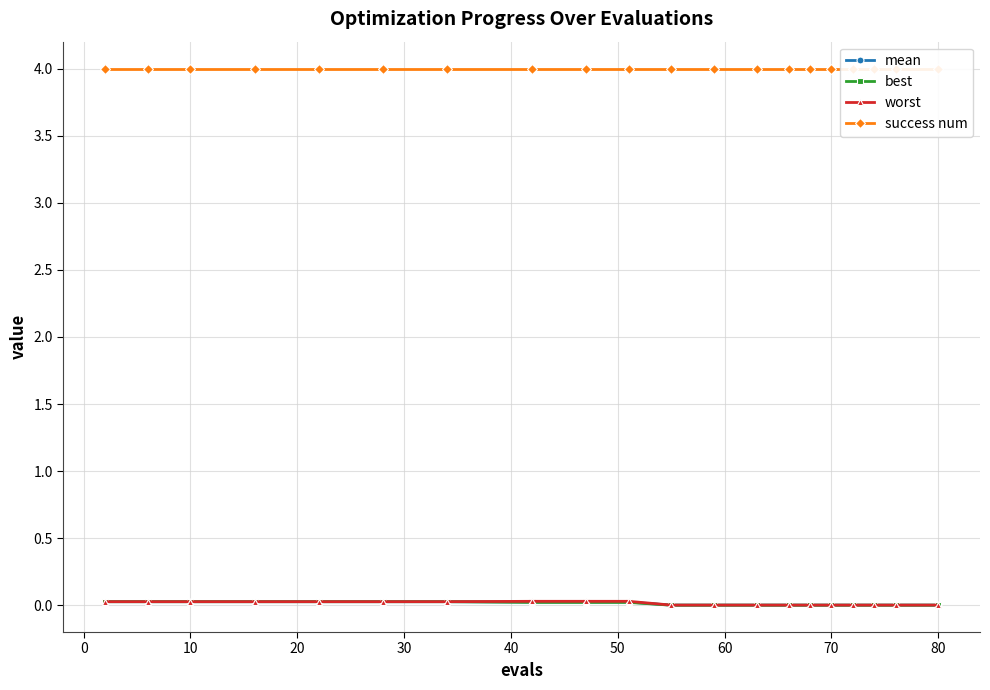

Which series has the widest spread of values?

worst